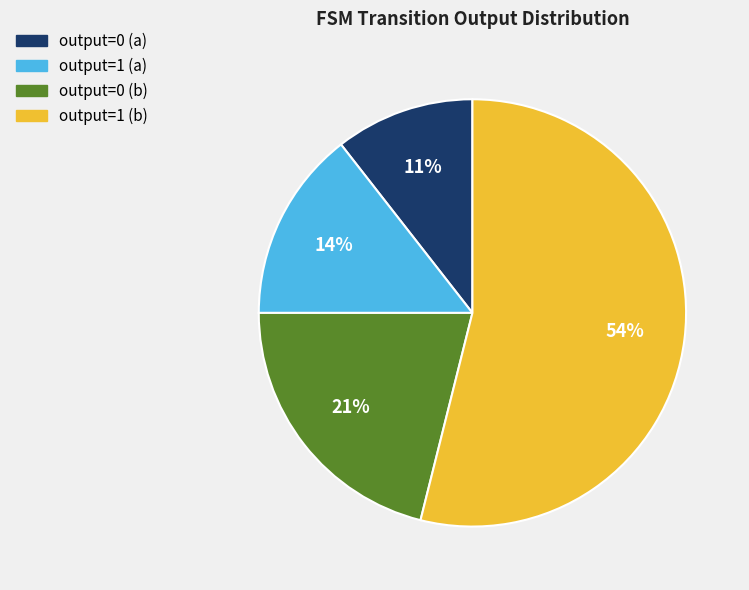

What is the ratio of the value at output=1 (b) to the value at output=0 (b)?

2.6